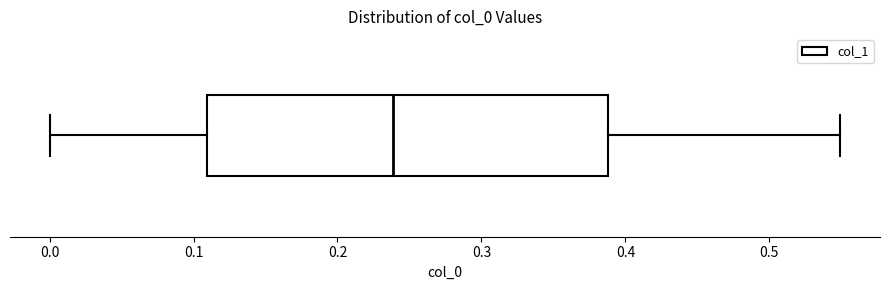

Read this box plot against the x-axis: the position of the median line, the range covered by the box, and the ends of both whiskers. The values are not printed on the chart, so give them approximately, as read against the axis.

median 0.24, box 0.11 to 0.39, whiskers 0.00 to 0.55